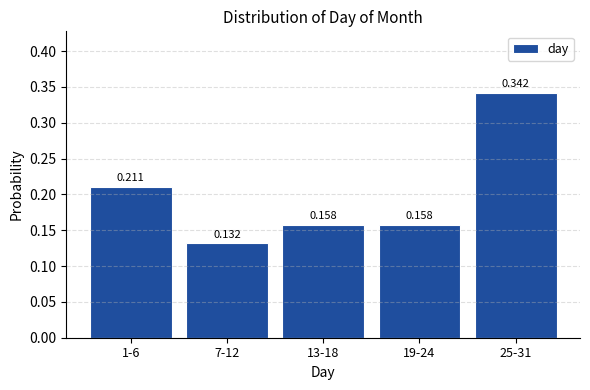

Count the number of data series in this chart.

1